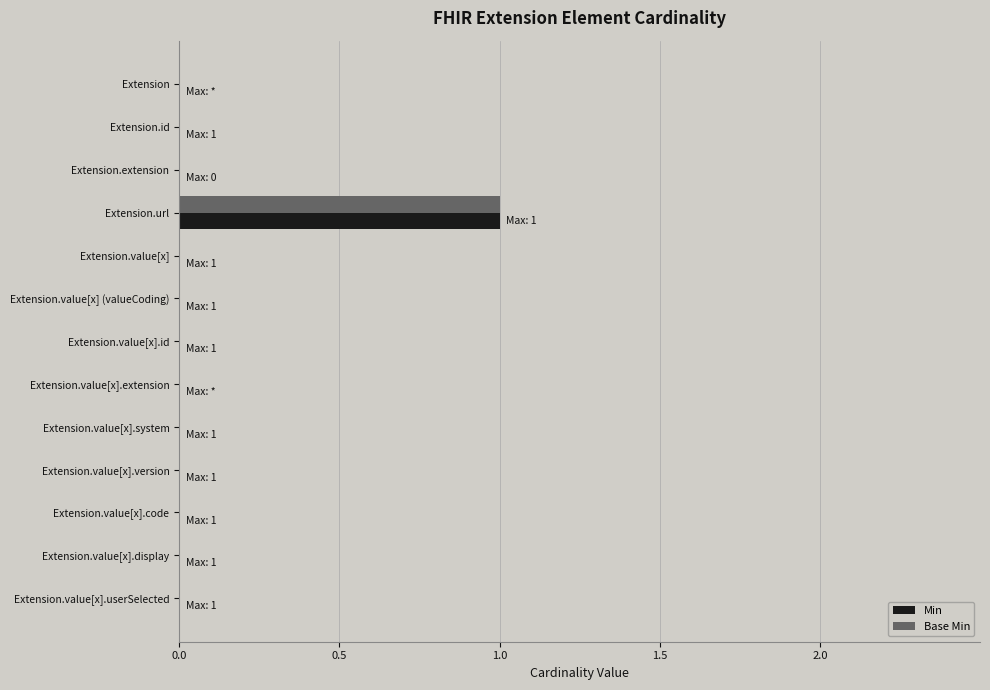

At which category is the sum across all series the highest?

Extension.url